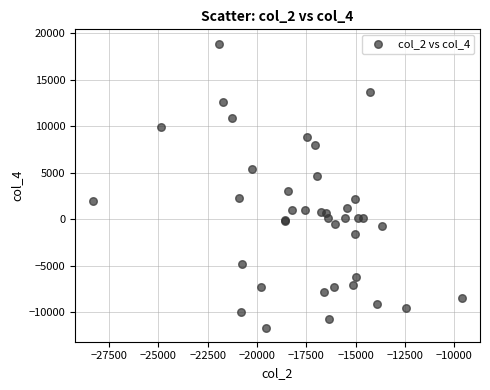

What Y value in the scatter plot is closest to 3640?

3009